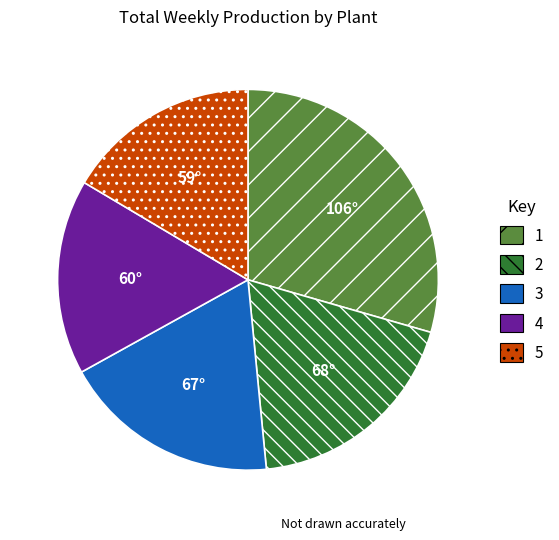

How many slices are in this pie chart?

5